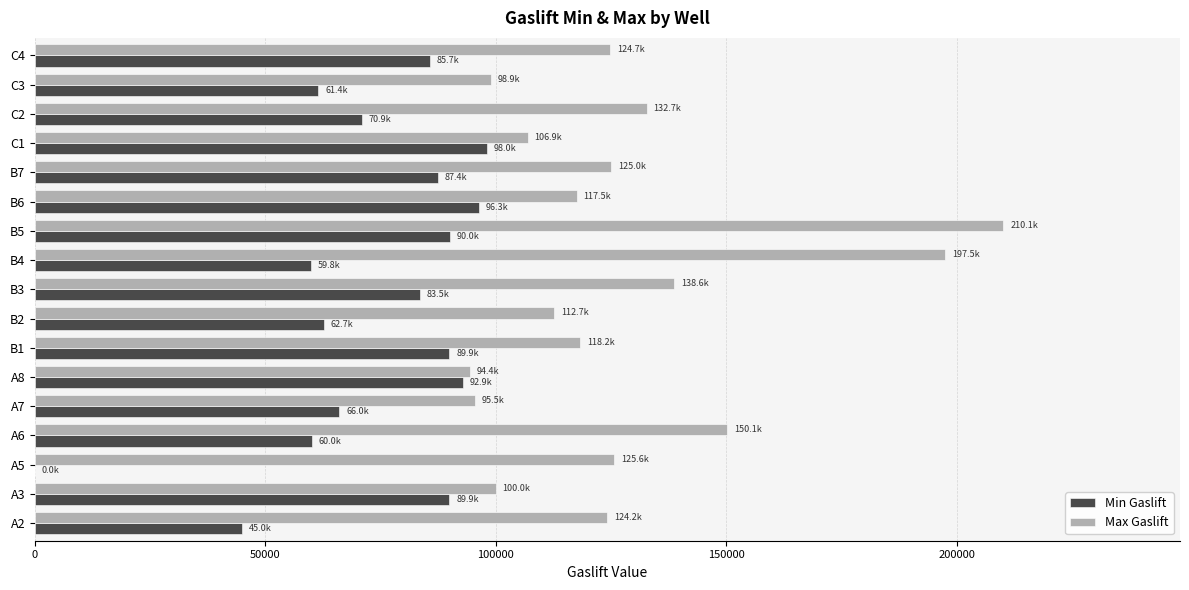

At which category does the chart reach its peak across all series?

B5